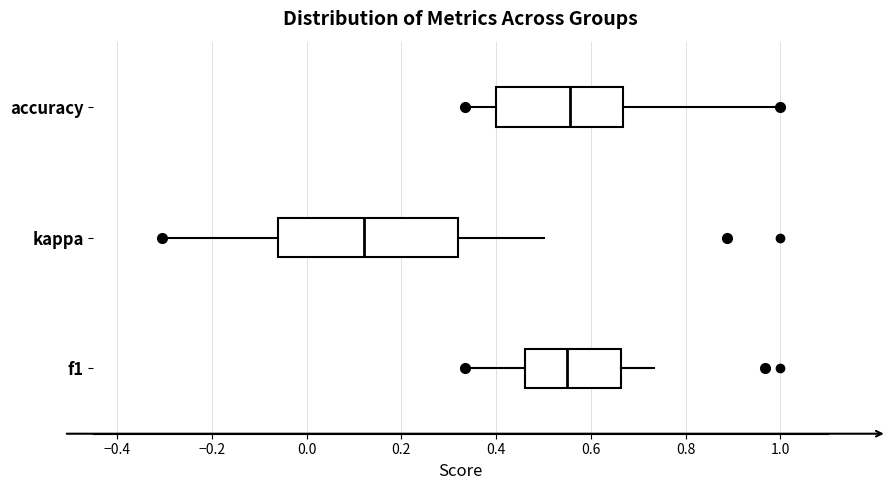

Reading bottom to top, transcribe this box plot: for each box, give where its median line is, the range the box spans, and where its two whiskers end, as read against the x-axis. The values are not printed on the chart, so give them approximately, as read against the axis.

f1: median 0.56, box 0.46 to 0.66, whiskers 0.34 to 0.74
kappa: median 0.12, box -0.06 to 0.32, whiskers -0.30 to 0.50
accuracy: median 0.56, box 0.40 to 0.66, whiskers 0.34 to 1.00